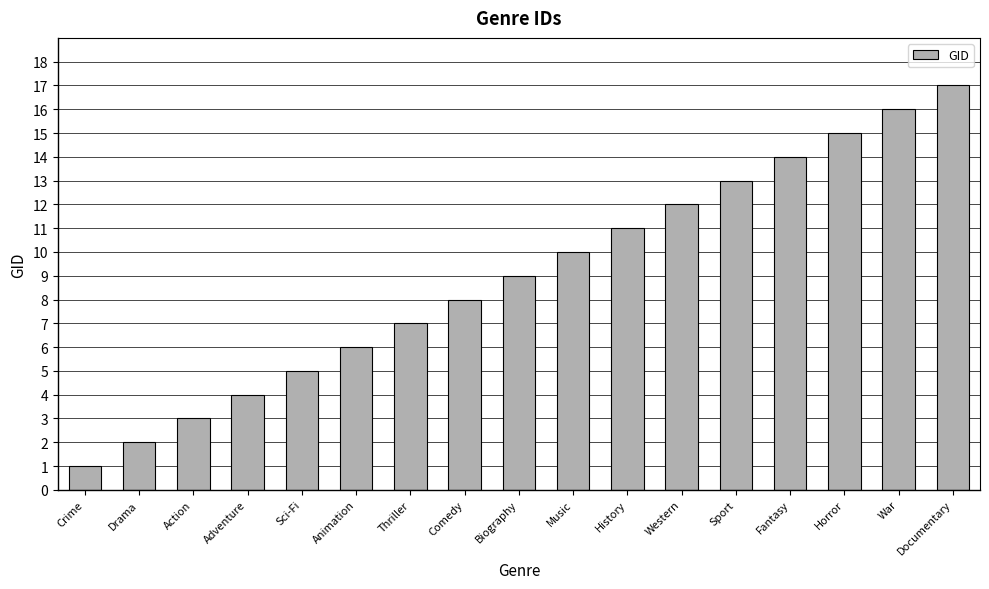

List the labels in order of value, largest first.

Documentary, War, Horror, Fantasy, Sport, Western, History, Music, Biography, Comedy, Thriller, Animation, Sci-Fi, Adventure, Action, Drama, Crime